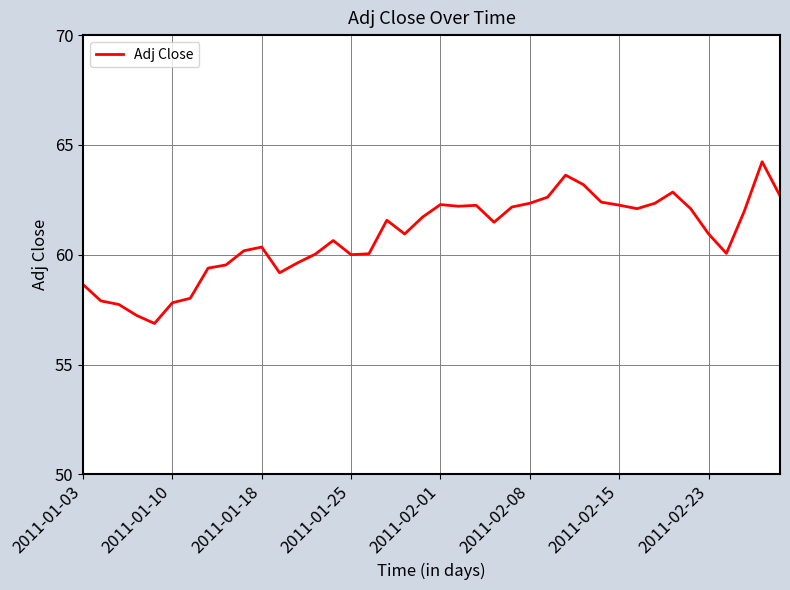

Count the number of categories in the chart.

40